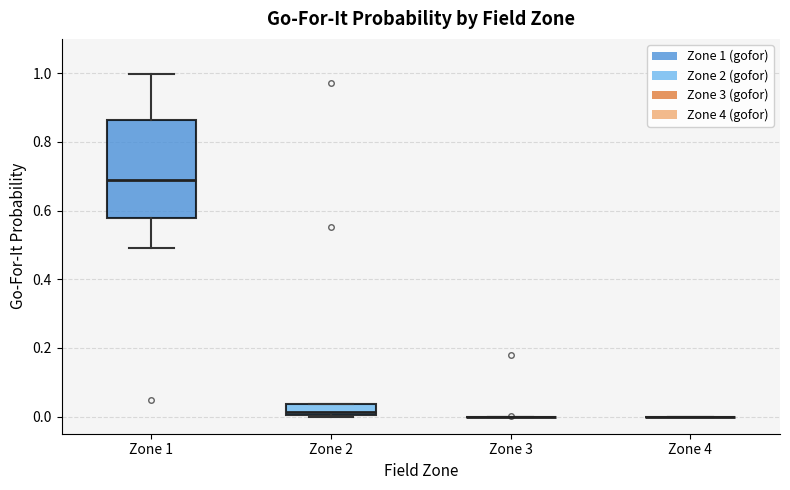

Reading left to right, transcribe this box plot: for each box, give where its median line is, the range the box spans, and where its two whiskers end, as read against the y-axis. The values are not printed on the chart, so give them approximately, as read against the axis.

Zone 1: median 0.68, box 0.58 to 0.86, whiskers 0.50 to 1.00
Zone 2: median 0.02, box 0.00 to 0.04, whiskers 0.00 to 0.04
Zone 3: box collapsed to a line at 0.00, whiskers 0.00 to 0.00
Zone 4: box collapsed to a line at 0.00, whiskers 0.00 to 0.00